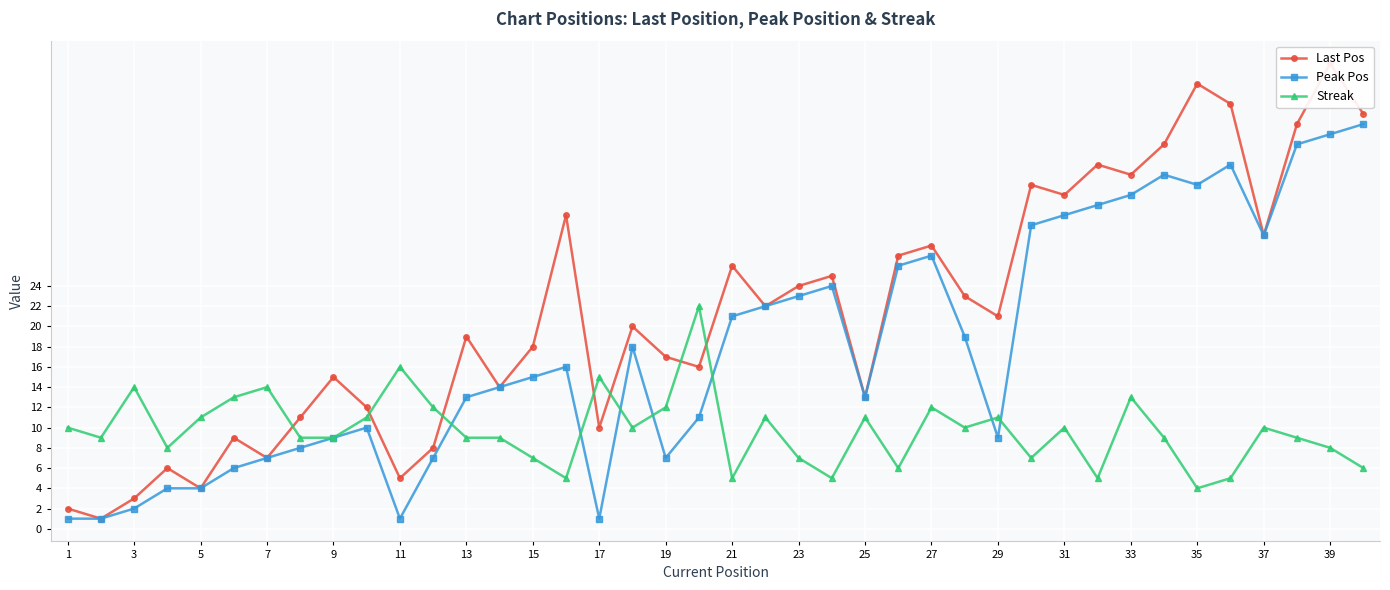

Is the value of Streak at 23 greater than the value of Peak Pos at 1?

Yes